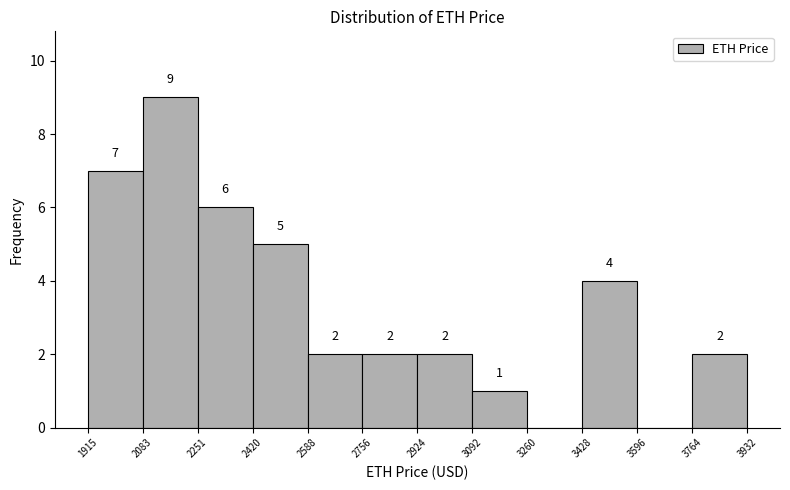

Over which range of the x-axis is the bar tallest?

2083 to 2251